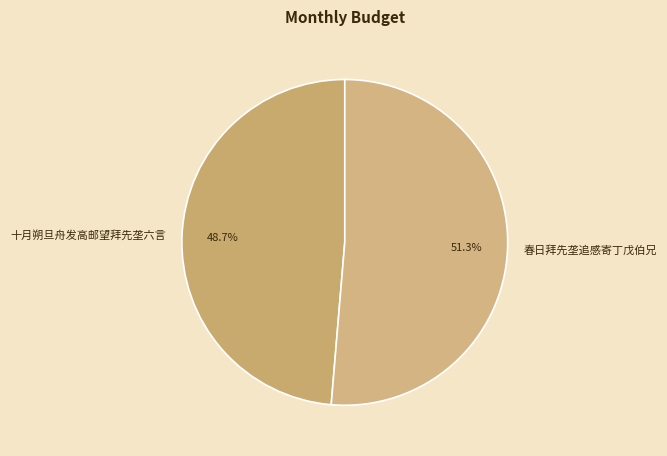

To the nearest percent, what is the combined percentage of 十月朔旦舟发高邮望拜先垄六言 and 春日拜先垄追感寄丁戊伯兄?

100%